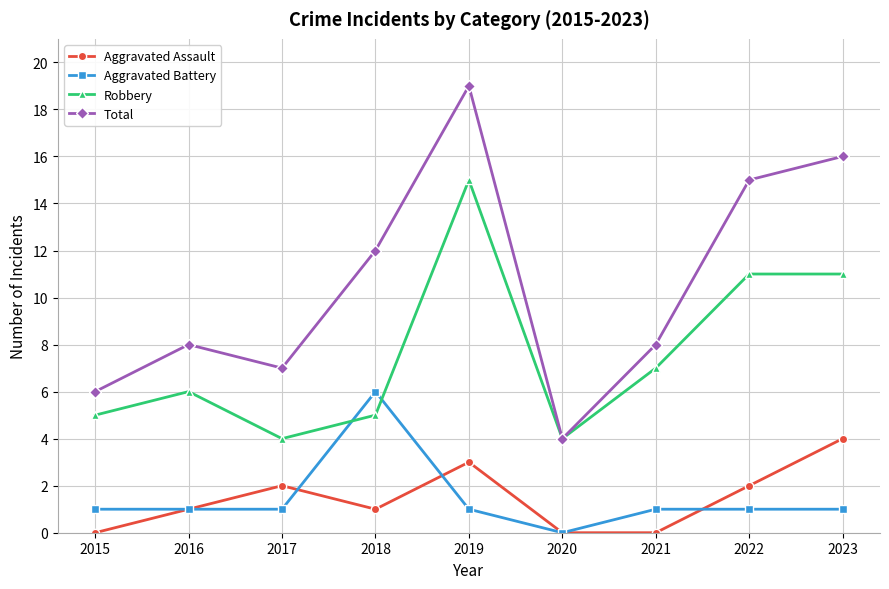

What is the average value of the Aggravated Battery series?

1